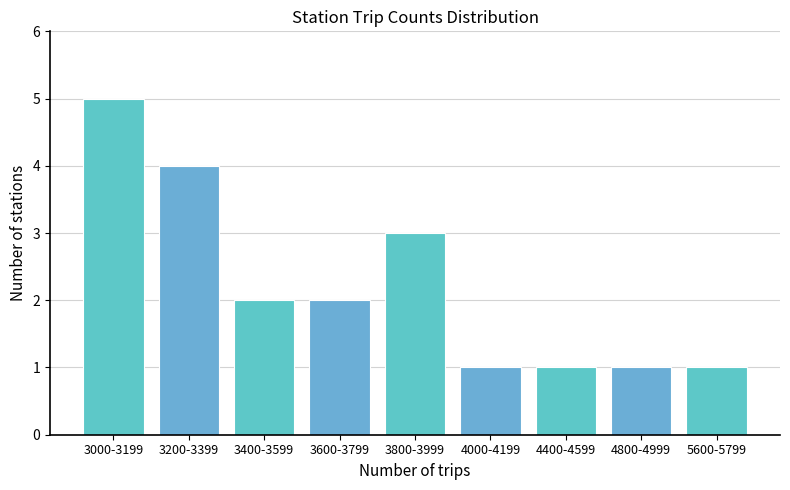

Reading right to left, list all the values displayed in this chart.

1	1	1	1	3	2	2	4	5